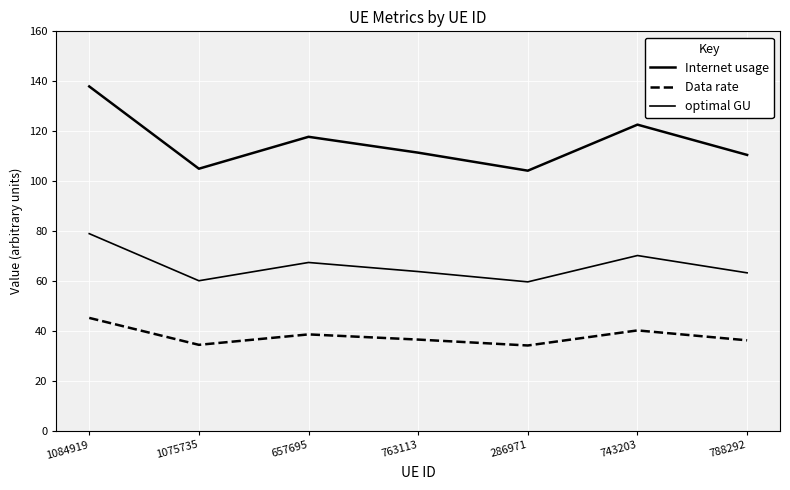

How many distinct data groups are displayed?

3